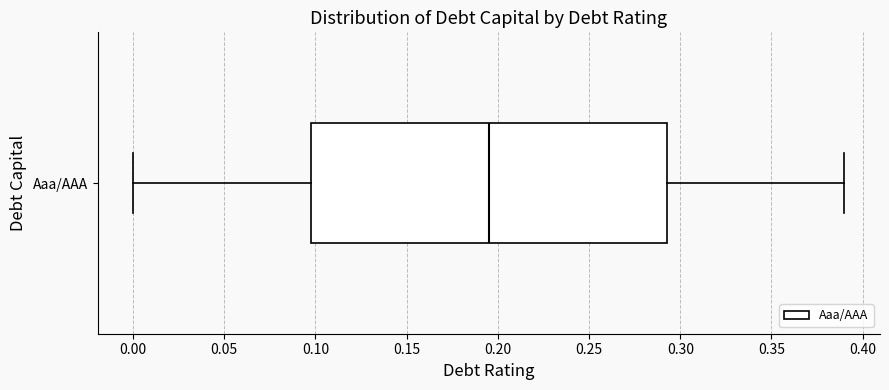

Read this box plot against the x-axis: the position of the median line, the range covered by the box, and the ends of both whiskers. The values are not printed on the chart, so give them approximately, as read against the axis.

median 0.195, box 0.100 to 0.295, whiskers 0.000 to 0.390